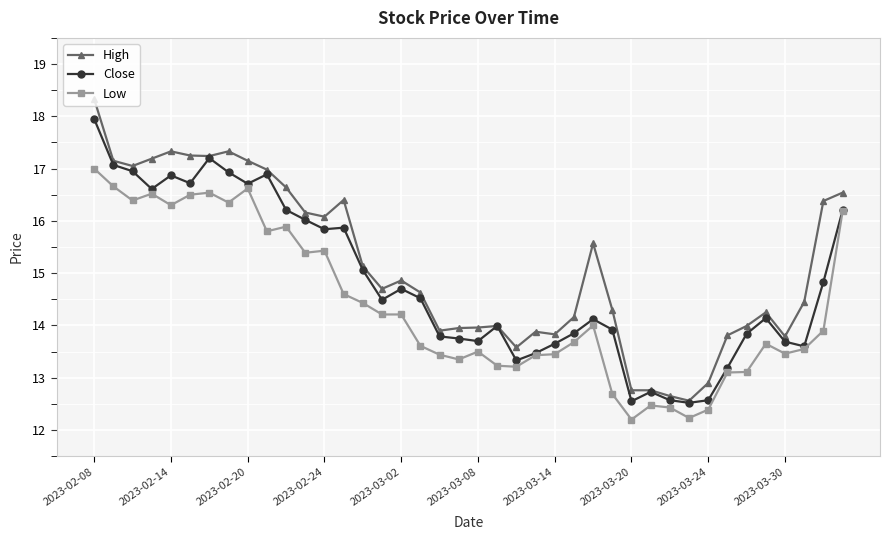

List the series in order of their overall mean, highest first.

High, Close, Low